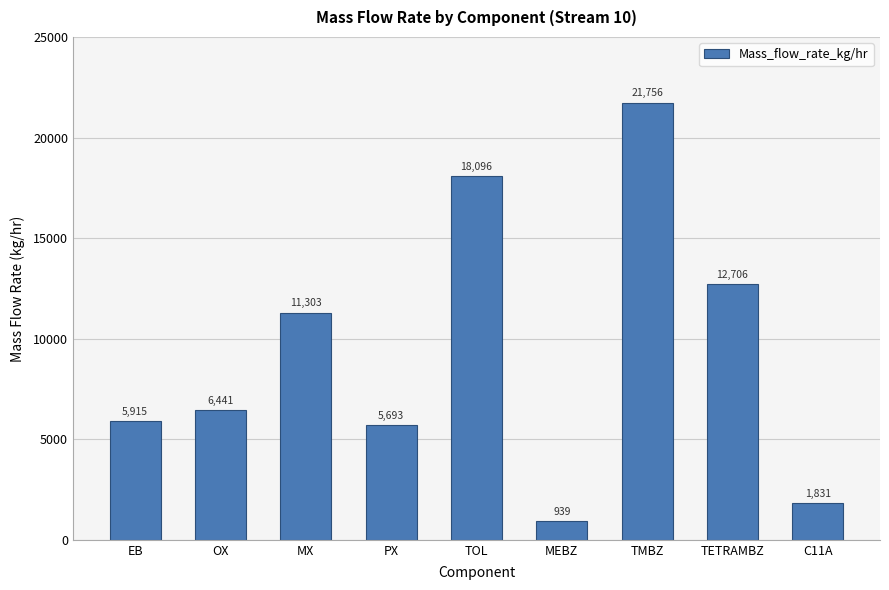

What is the sum of the values at MEBZ and C11A?

2770.1